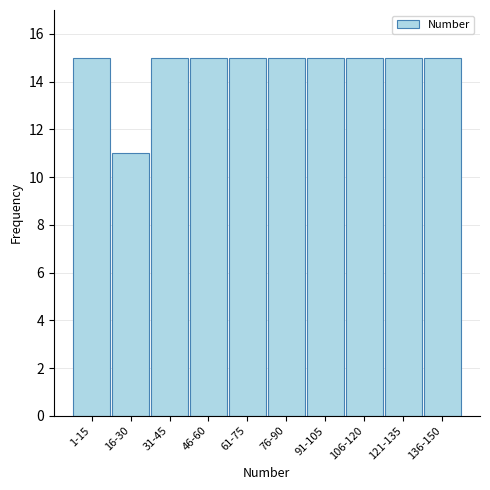

Reading left to right, what are all the values shown in this chart?

15	11	15	15	15	15	15	15	15	15